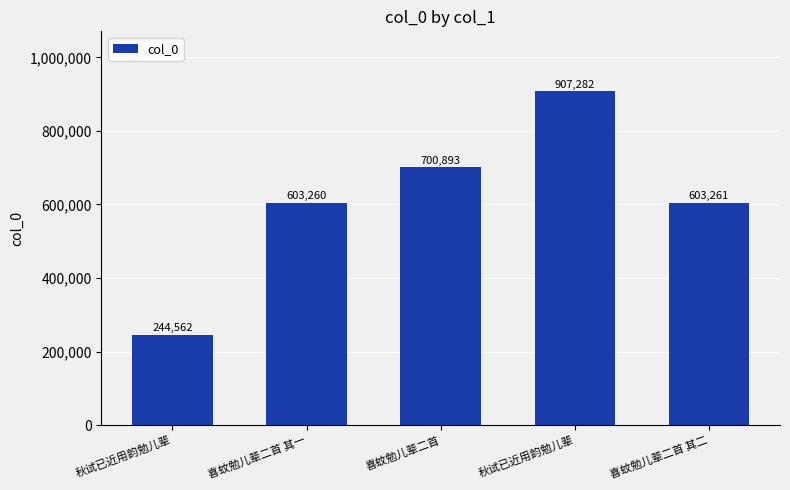

Count the number of data series in this chart.

1